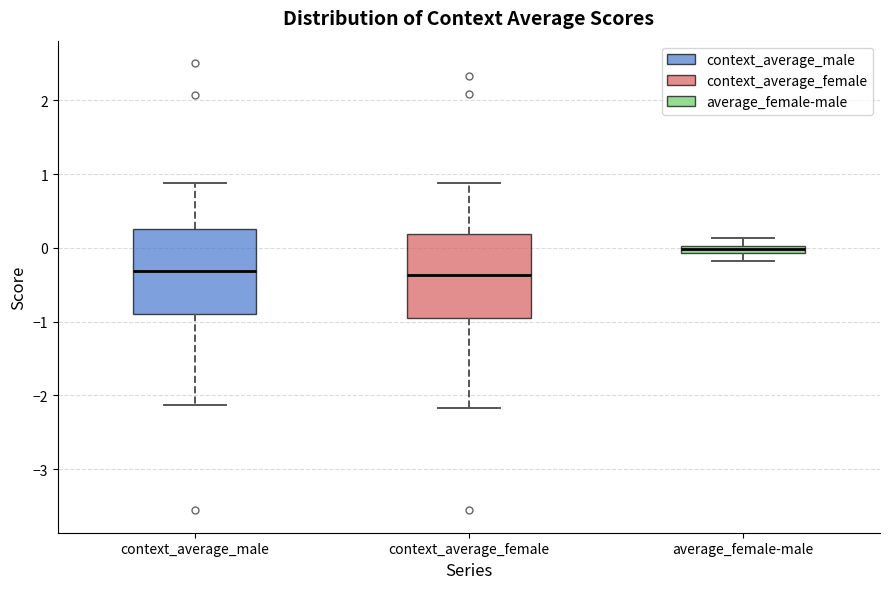

Which box has the highest median line?

average_female-male